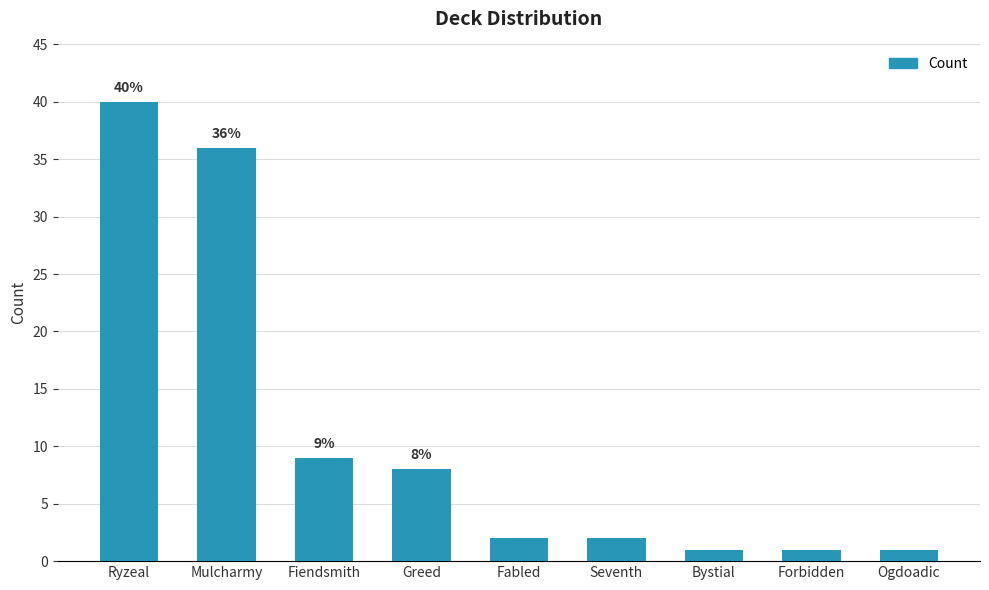

Which has a higher value, Greed or Ryzeal?

Ryzeal